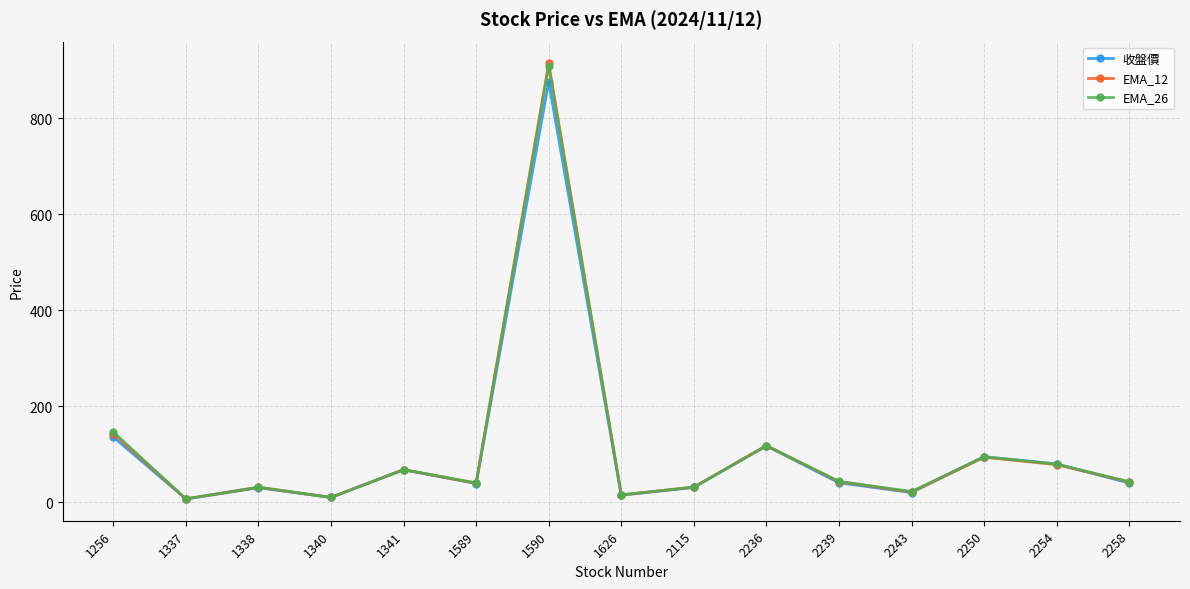

Count the number of categories in the chart.

15